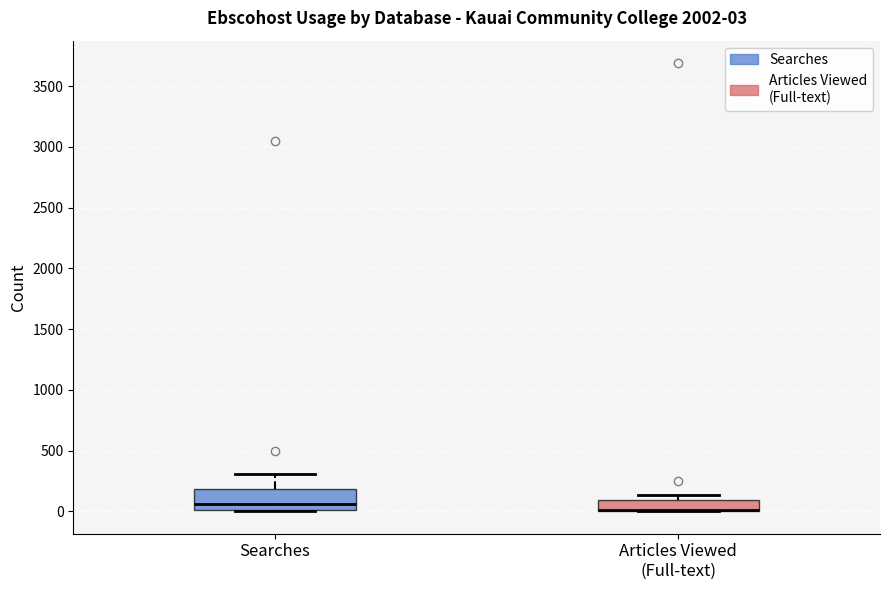

Which box is the tallest, from its lower edge to its upper edge?

Searches